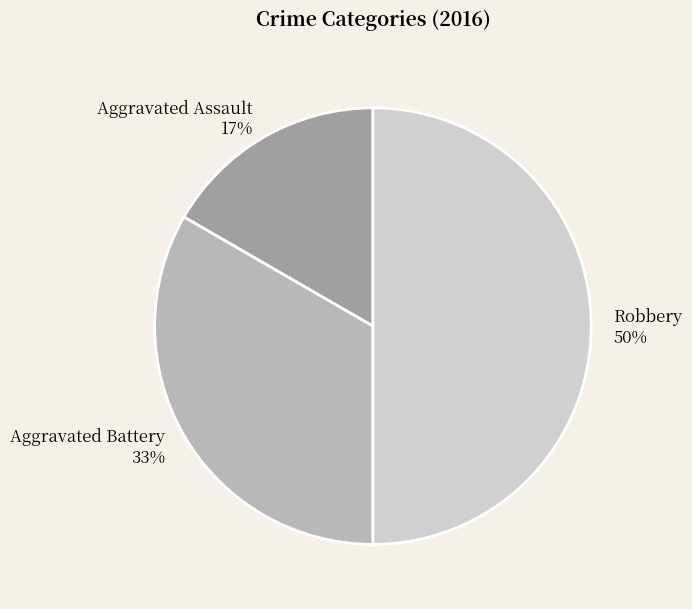

Is the sum of Robbery and Aggravated Battery greater than half?

Yes